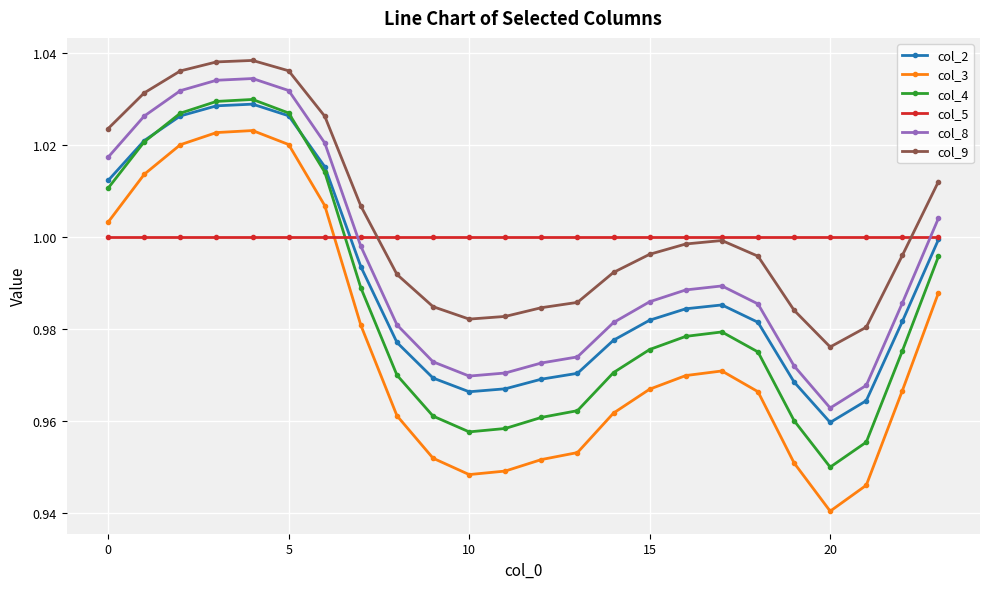

True or false: col_8 and col_9 intersect in this chart.

False